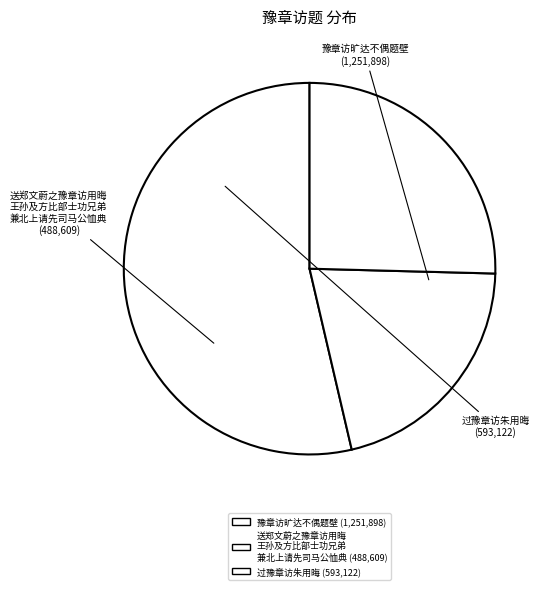

Do 豫章访旷达不偶题壁 and 过豫章访朱用晦 together represent more than half of the pie?

Yes